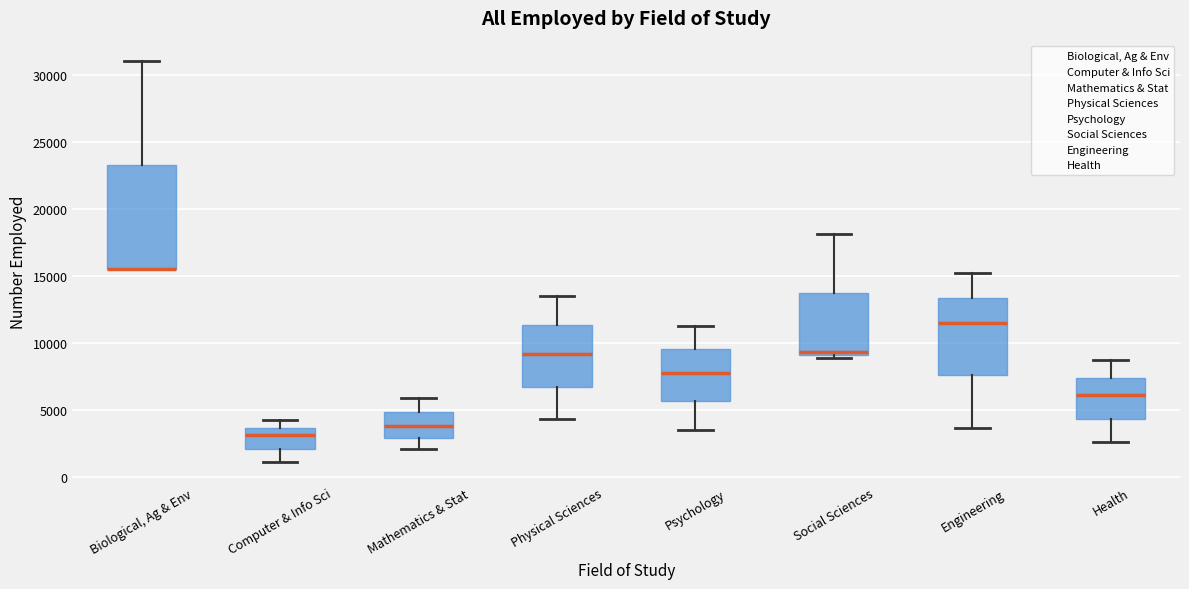

Where does the median line of the box for Social Sciences sit on the y-axis? The values are not printed on the chart, so give them approximately, as read against the axis.

9500